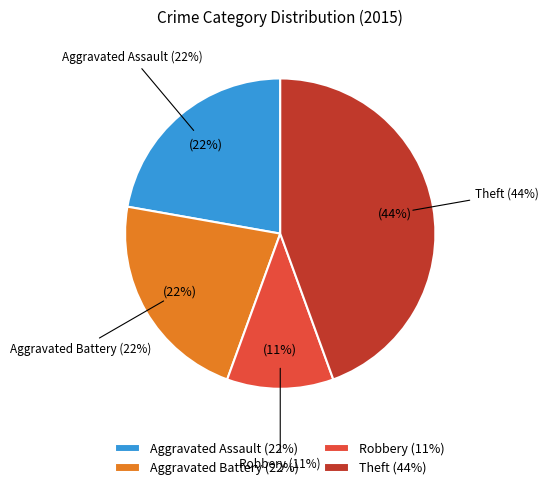

Does Theft account for over 50% of the chart?

No